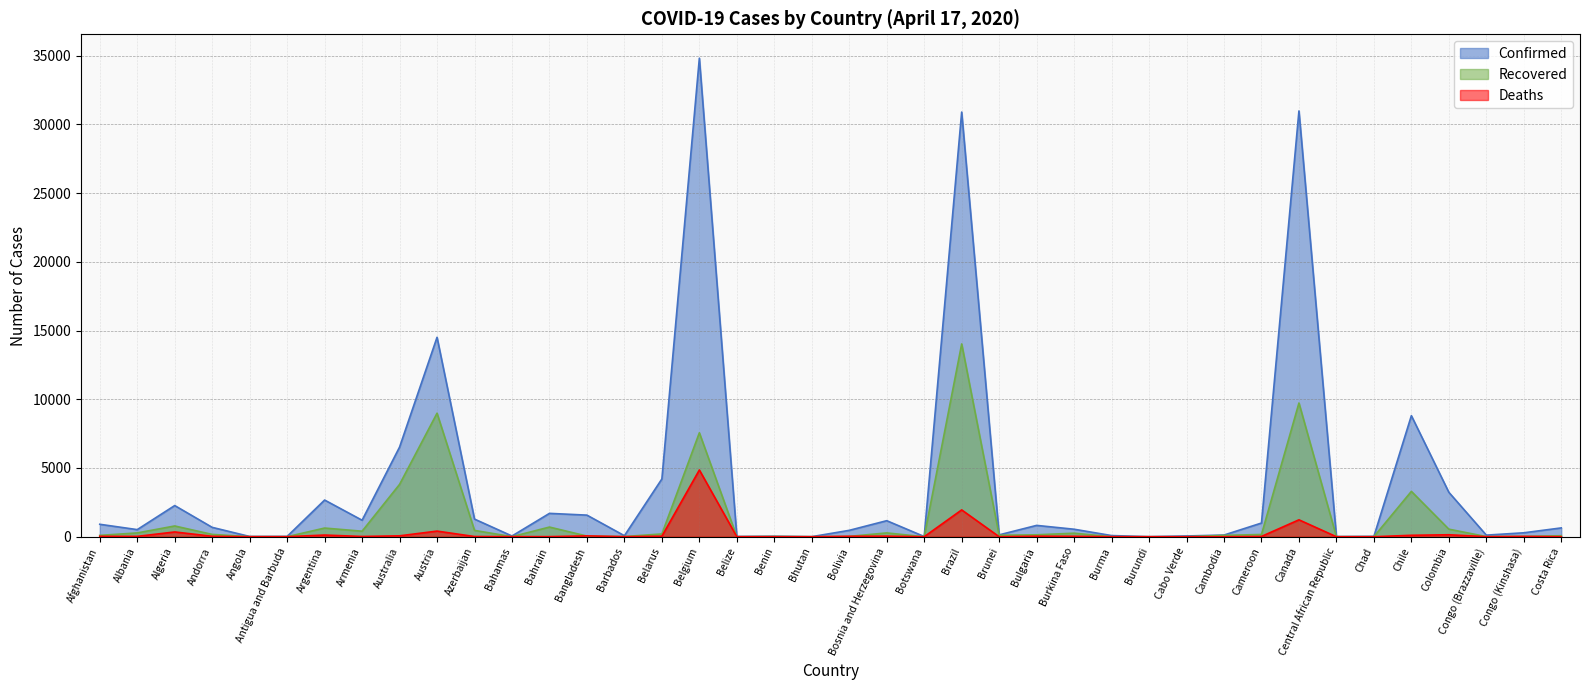

List the labels in order of Confirmed value, largest first.

Belgium, Canada, Brazil, Austria, Chile, Australia, Belarus, Colombia, Argentina, Algeria, Bahrain, Bangladesh, Azerbaijan, Armenia, Bosnia and Herzegovina, Cameroon, Afghanistan, Bulgaria, Andorra, Costa Rica, Burkina Faso, Albania, Bolivia, Congo (Kinshasa), Brunei, Cambodia, Congo (Brazzaville), Burma, Barbados, Cabo Verde, Bahamas, Benin, Chad, Antigua and Barbuda, Angola, Belize, Botswana, Central African Republic, Bhutan, Burundi